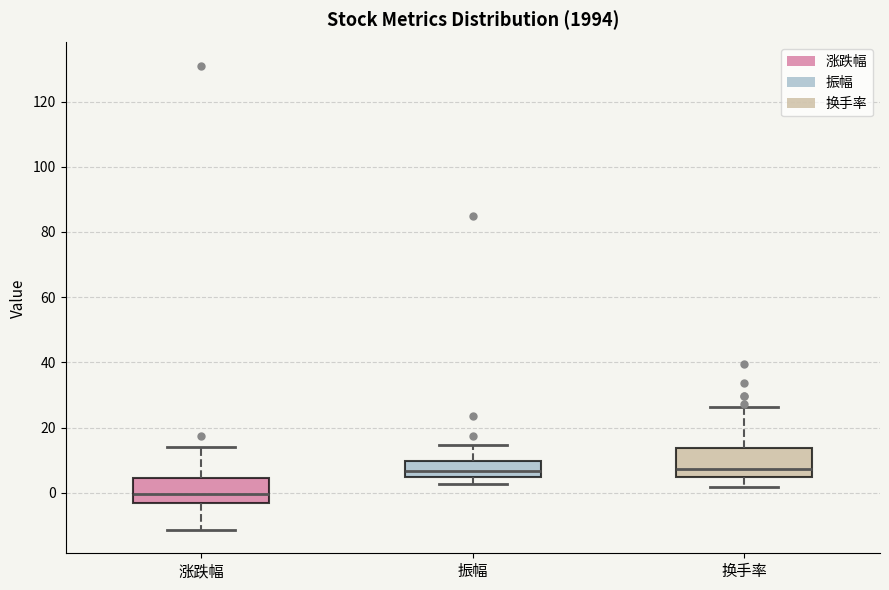

Reading left to right, transcribe this box plot: for each box, give where its median line is, the range the box spans, and where its two whiskers end, as read against the y-axis. The values are not printed on the chart, so give them approximately, as read against the axis.

涨跌幅: median 0, box -4 to 4, whiskers -12 to 14
振幅: median 6, box 4 to 10, whiskers 2 to 14
换手率: median 8, box 4 to 14, whiskers 2 to 26